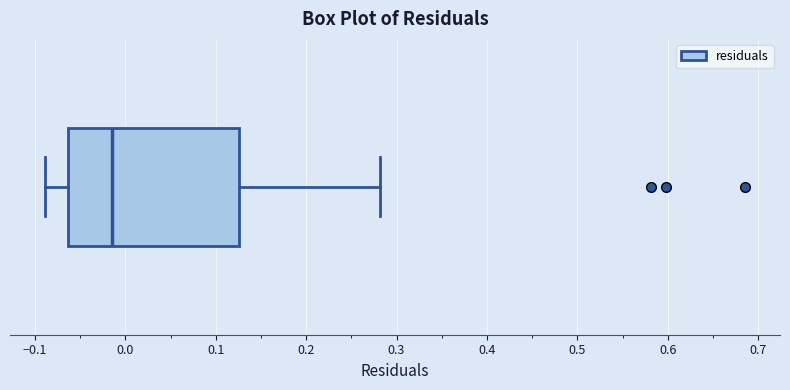

Transcribe this box plot: give where the median line is, the range the box spans, and where the two whiskers end, as read against the x-axis. The values are not printed on the chart, so give them approximately, as read against the axis.

median -0.01, box -0.06 to 0.13, whiskers -0.09 to 0.28